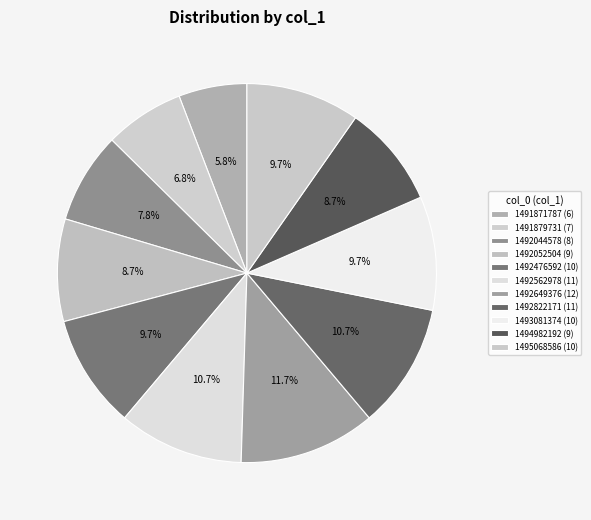

Which has a higher value, 1492044578 or 1491879731?

1492044578